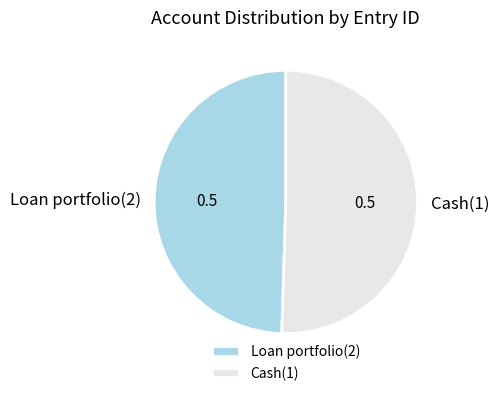

What is the ratio of the value at Cash(1) to the value at Loan portfolio(2)?

1.0